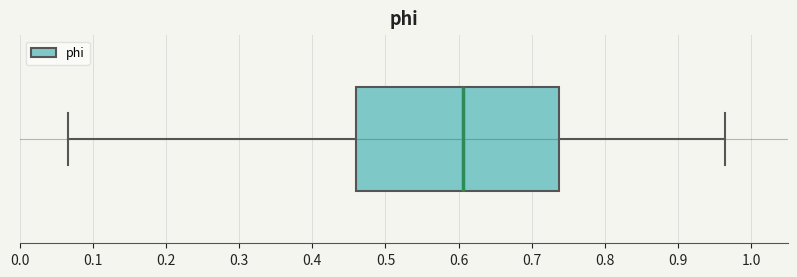

Read this box plot against the x-axis: the position of the median line, the range covered by the box, and the ends of both whiskers. The values are not printed on the chart, so give them approximately, as read against the axis.

median 0.61, box 0.46 to 0.74, whiskers 0.07 to 0.96